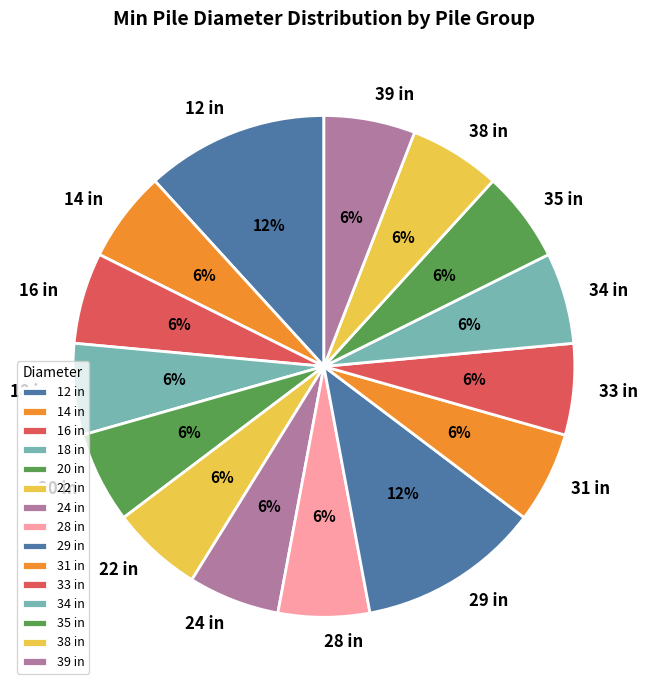

Approximately how many times larger is the value at 31 in compared to 38 in?

1.0